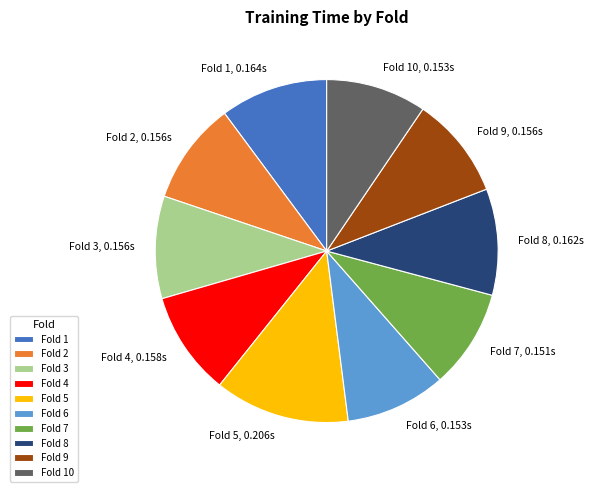

Count the number of slices in the pie.

10